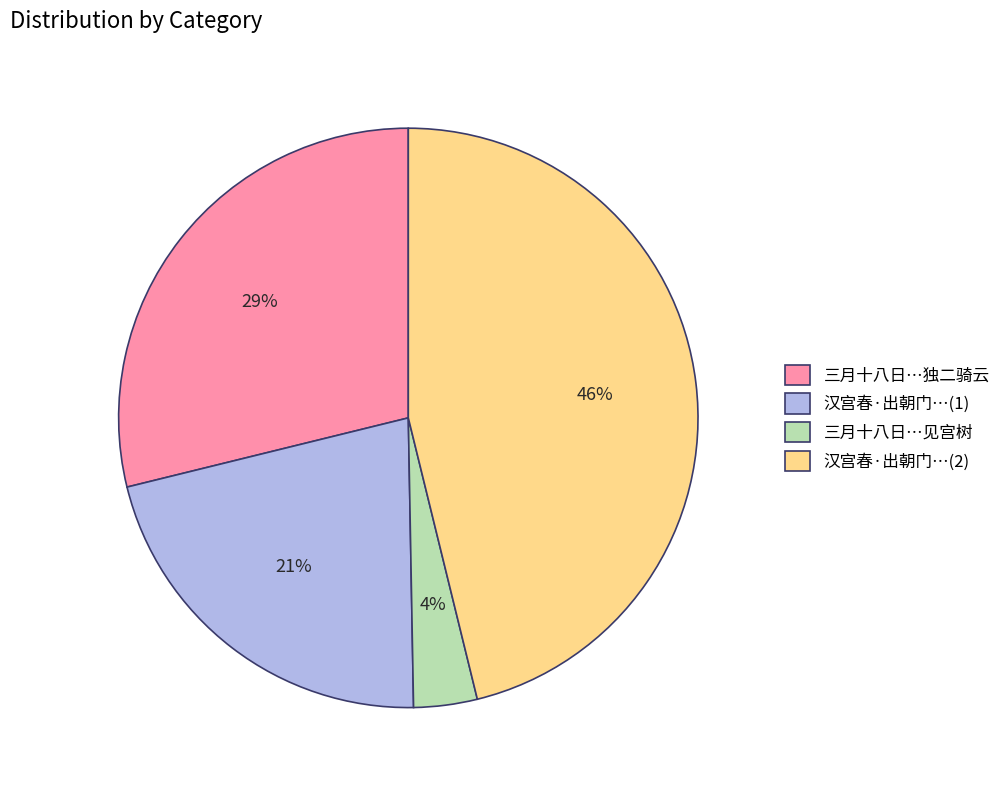

What is the smallest slice in the pie chart?

三月十八日…见宫树